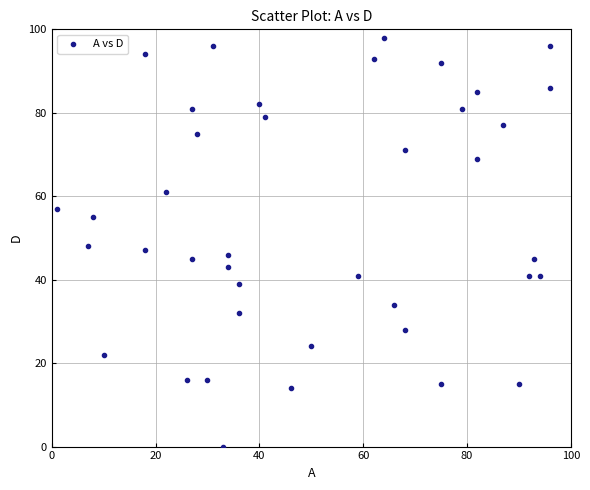

What Y value in the scatter plot is closest to 49?

48